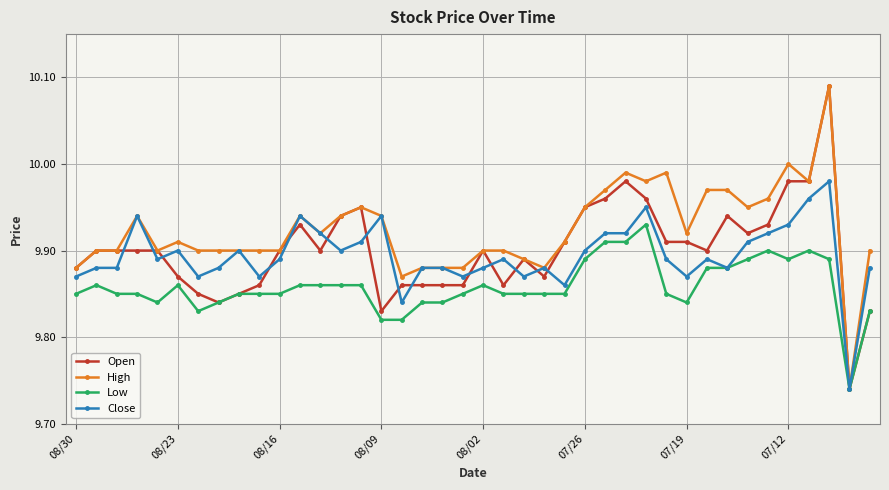

Which series has the largest total across all categories?

High